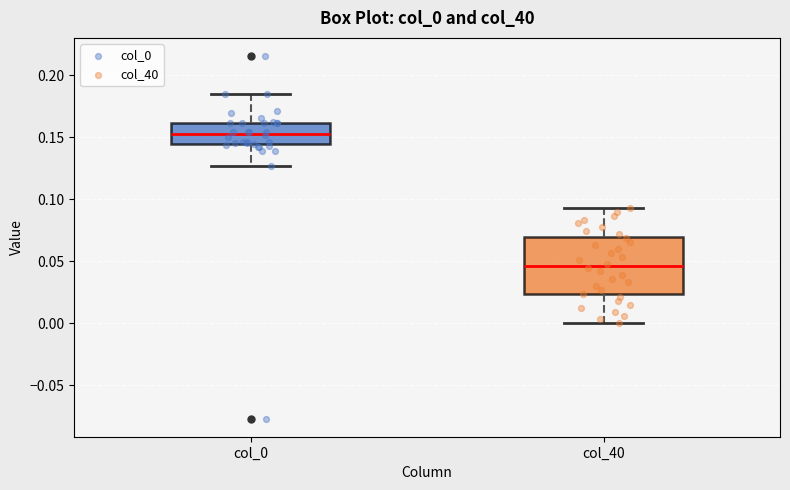

Which box has the highest median line?

col_0